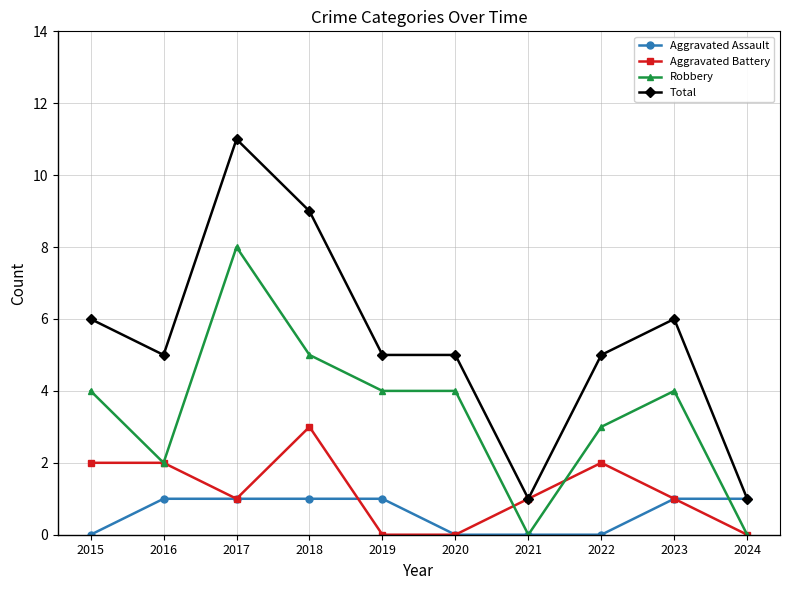

Does the chart have visible grid lines?

Yes